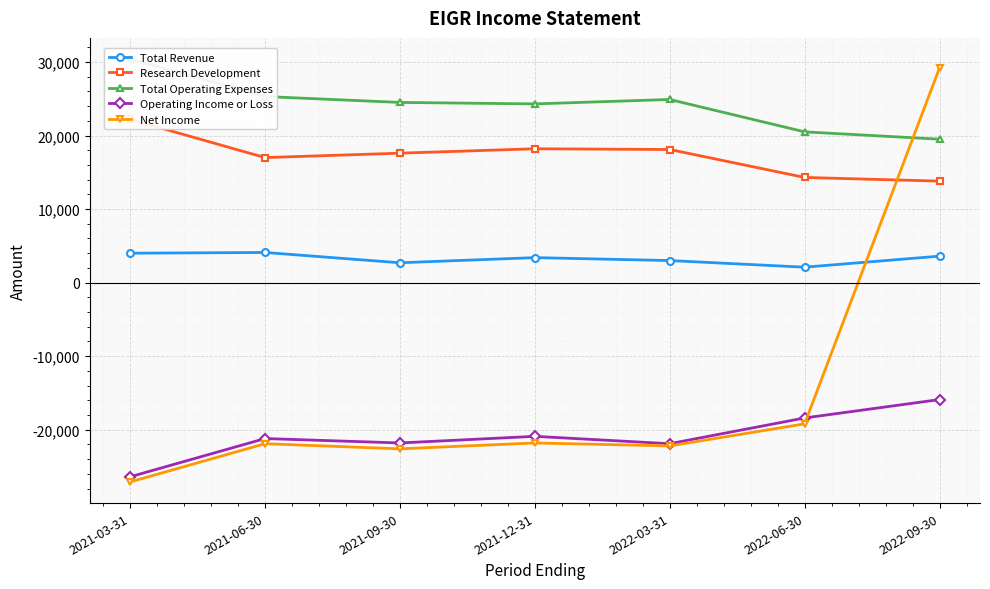

How many negative values does the Net Income series have?

6